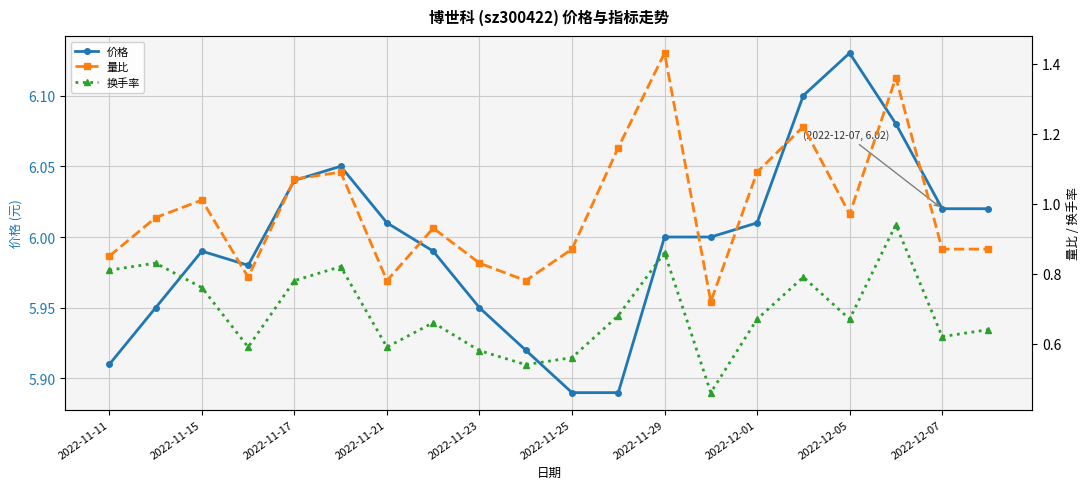

Where is the first local maximum for 价格?

2022-11-15